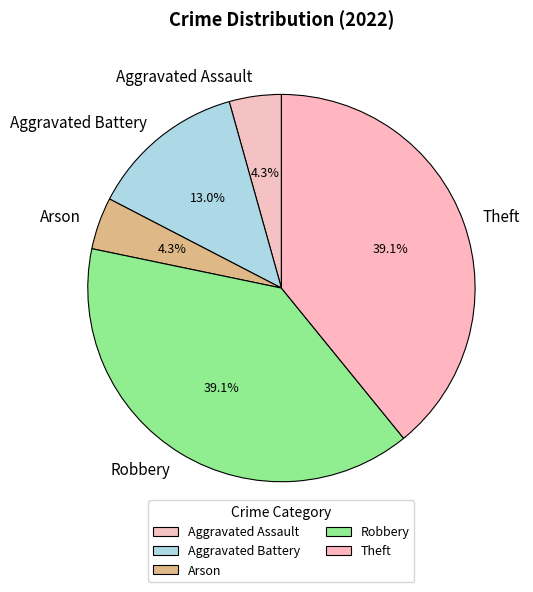

Between Arson and Aggravated Battery, which is larger?

Aggravated Battery